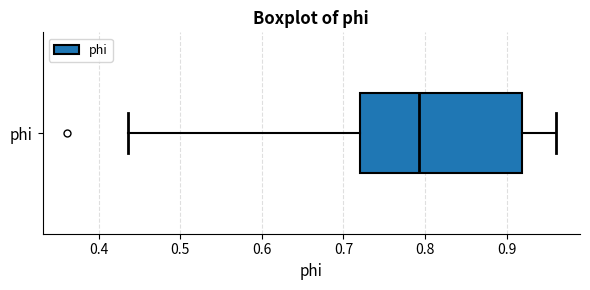

Where does the left whisker of the box for phi end on the x-axis? The values are not printed on the chart, so give them approximately, as read against the axis.

0.44